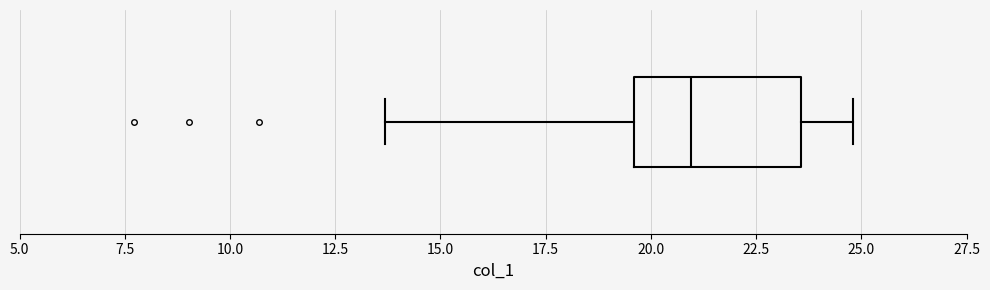

Read this box plot against the x-axis: the position of the median line, the range covered by the box, and the ends of both whiskers. The values are not printed on the chart, so give them approximately, as read against the axis.

median 21.0, box 19.5 to 23.5, whiskers 13.5 to 25.0